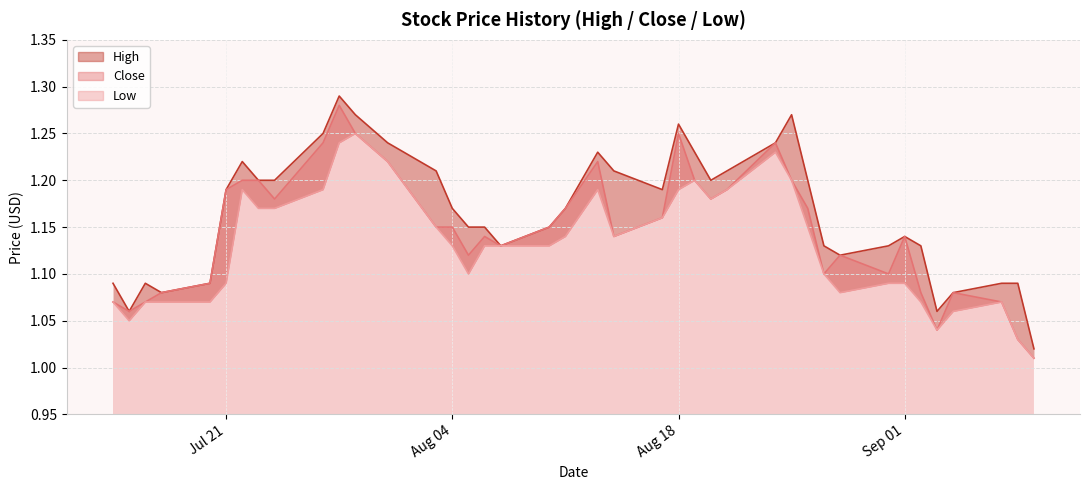

How many lines are shown in the chart?

3